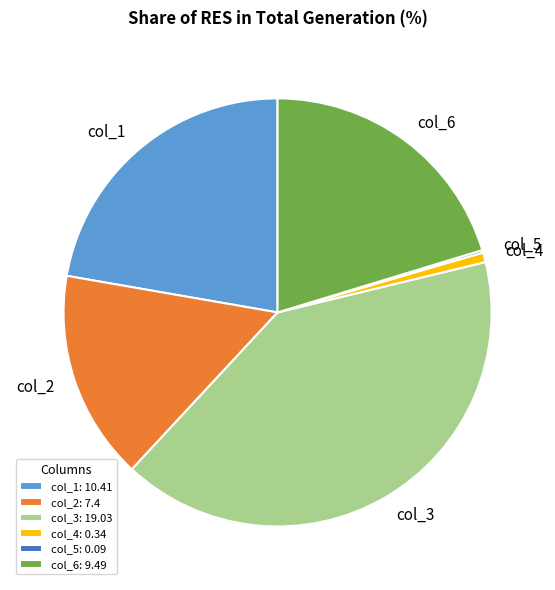

Is there any slice that represents more than half of the pie?

No